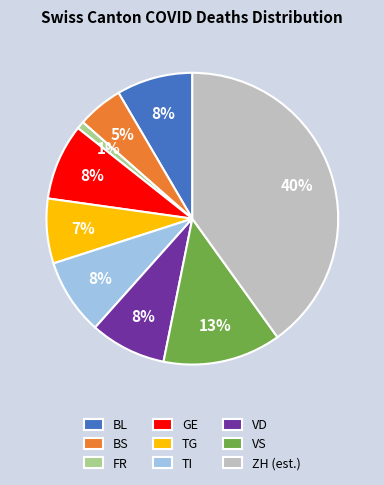

What percentage is the VS slice, to the nearest percent?

13%